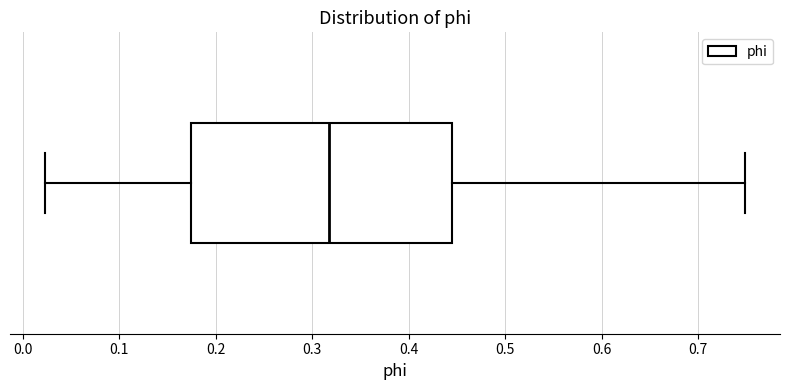

Transcribe this box plot: give where the median line is, the range the box spans, and where the two whiskers end, as read against the x-axis. The values are not printed on the chart, so give them approximately, as read against the axis.

median 0.32, box 0.17 to 0.45, whiskers 0.02 to 0.75